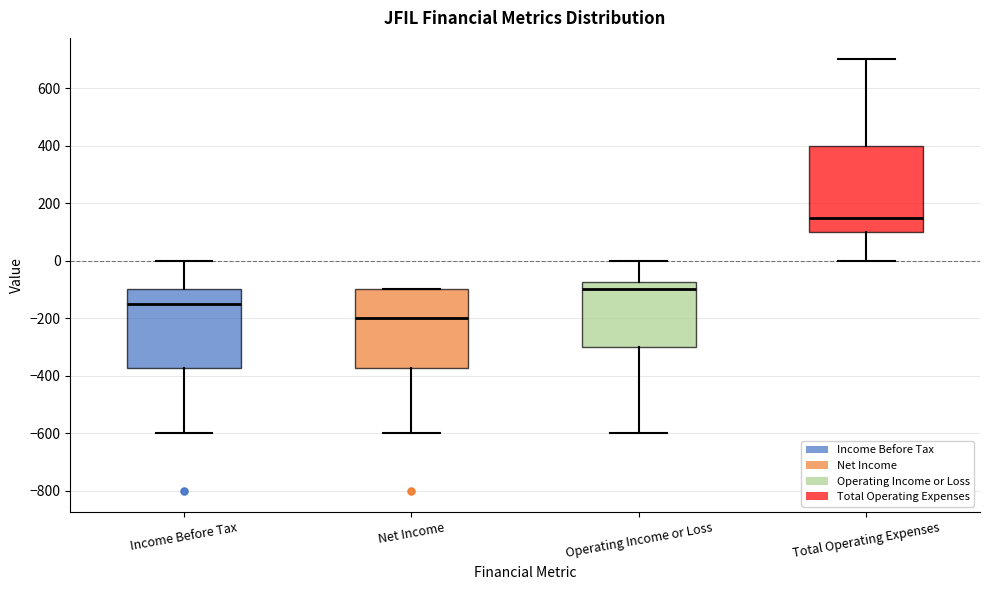

Which box is the tallest, from its lower edge to its upper edge?

Total Operating Expenses